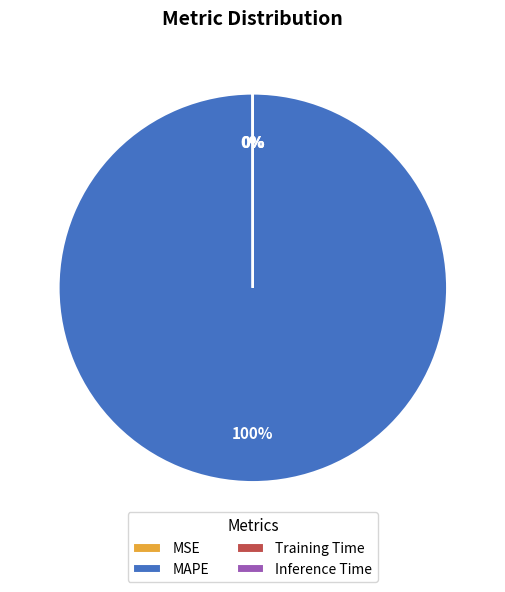

What is the largest slice in the pie chart?

MAPE